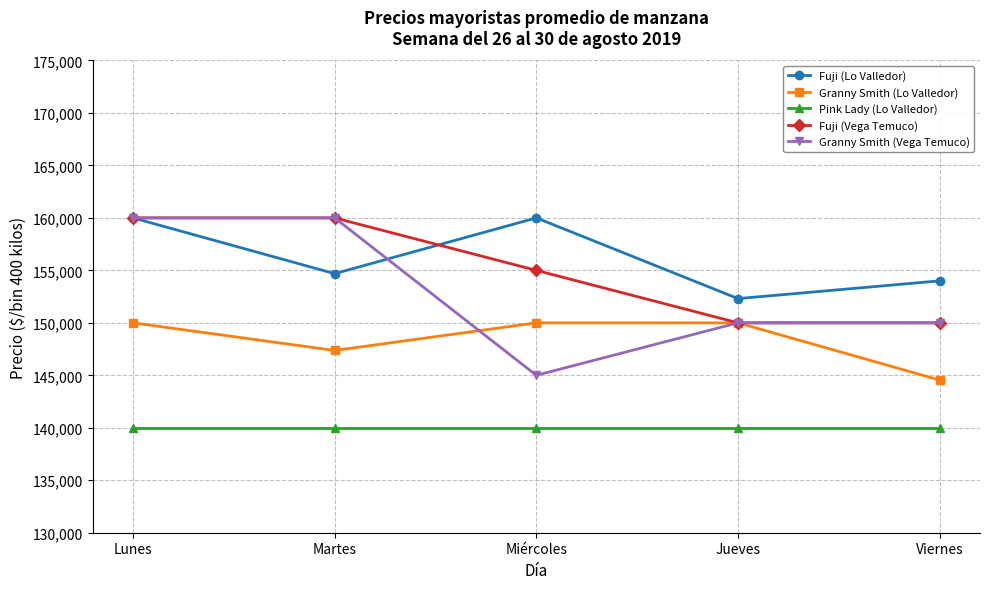

How many lines are shown in the chart?

5